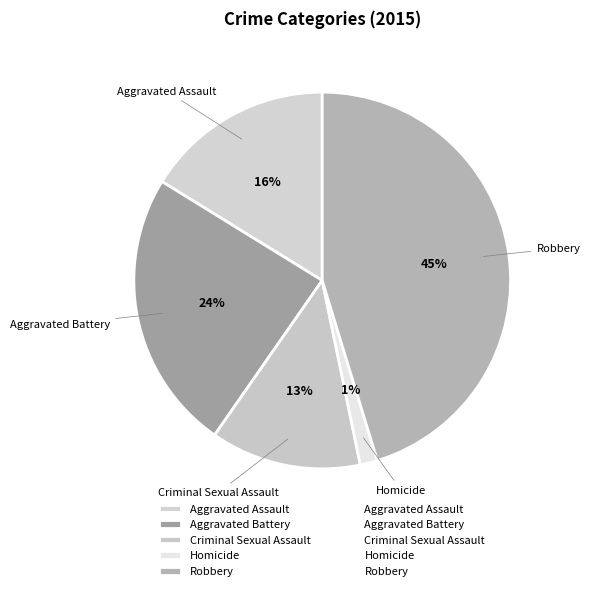

What is the ratio of the value at Aggravated Assault to the value at Aggravated Battery?

0.7